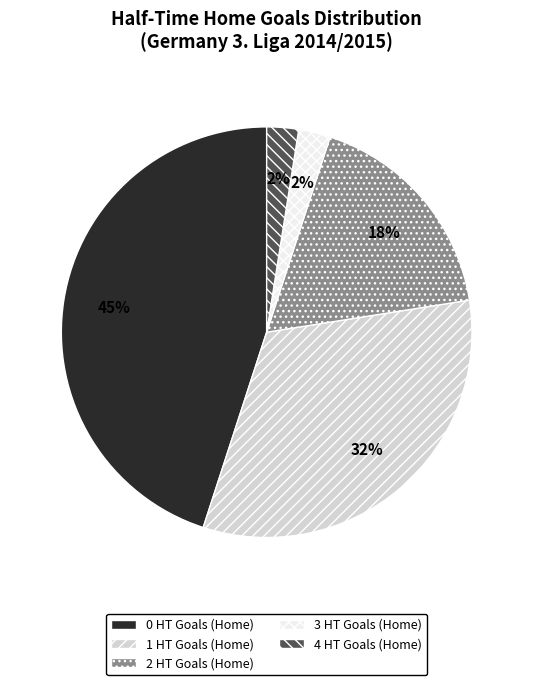

Approximately how many times larger is the value at 4 HT Goals (Home) compared to 3 HT Goals (Home)?

1.0